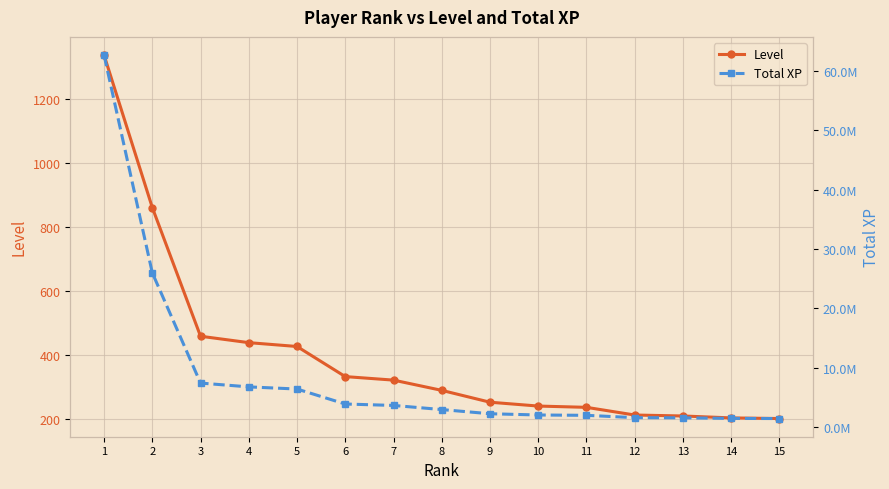

True or false: Total XP has more than 1 interior local peaks.

False